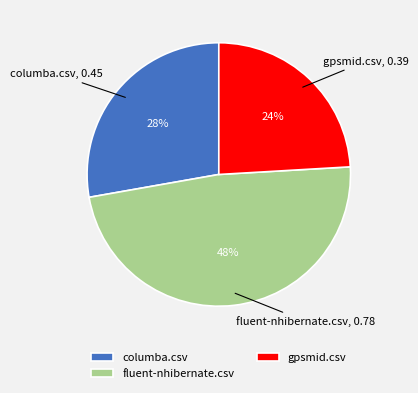

Do columba.csv and gpsmid.csv together represent more than half of the pie?

Yes